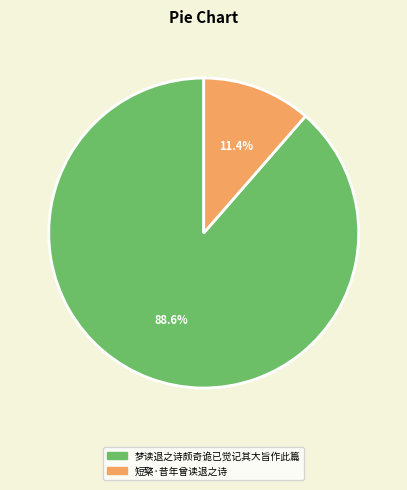

Which has a higher value, 短檠·昔年曾读退之诗 or 梦读退之诗颇奇诡已觉记其大旨作此篇?

梦读退之诗颇奇诡已觉记其大旨作此篇